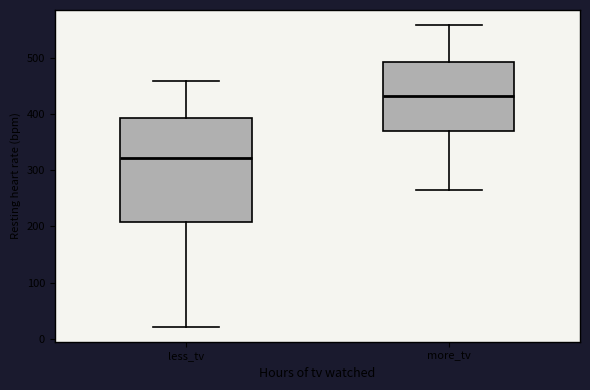

Reading left to right, transcribe this box plot: for each box, give where its median line is, the range the box spans, and where its two whiskers end, as read against the y-axis. The values are not printed on the chart, so give them approximately, as read against the axis.

less_tv: median 320, box 210 to 390, whiskers 20 to 460
more_tv: median 430, box 370 to 490, whiskers 270 to 560